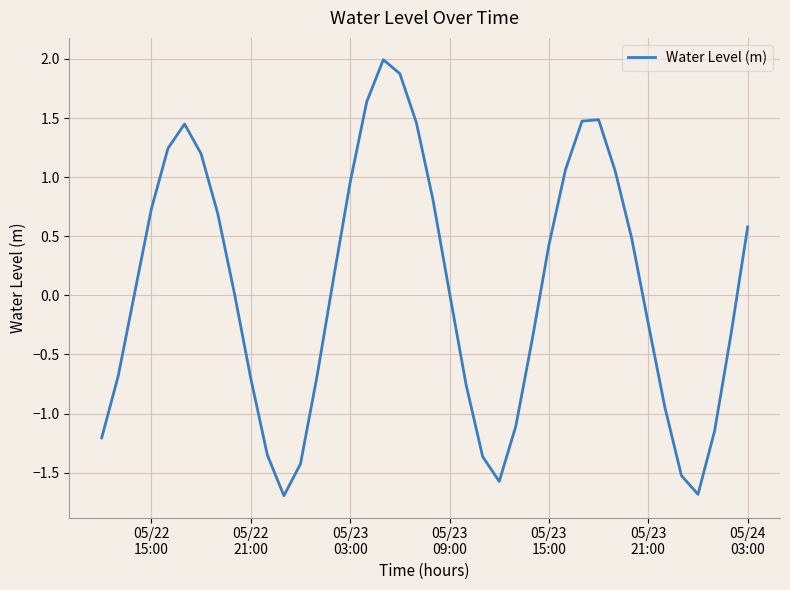

What is the greatest value displayed?

2.0